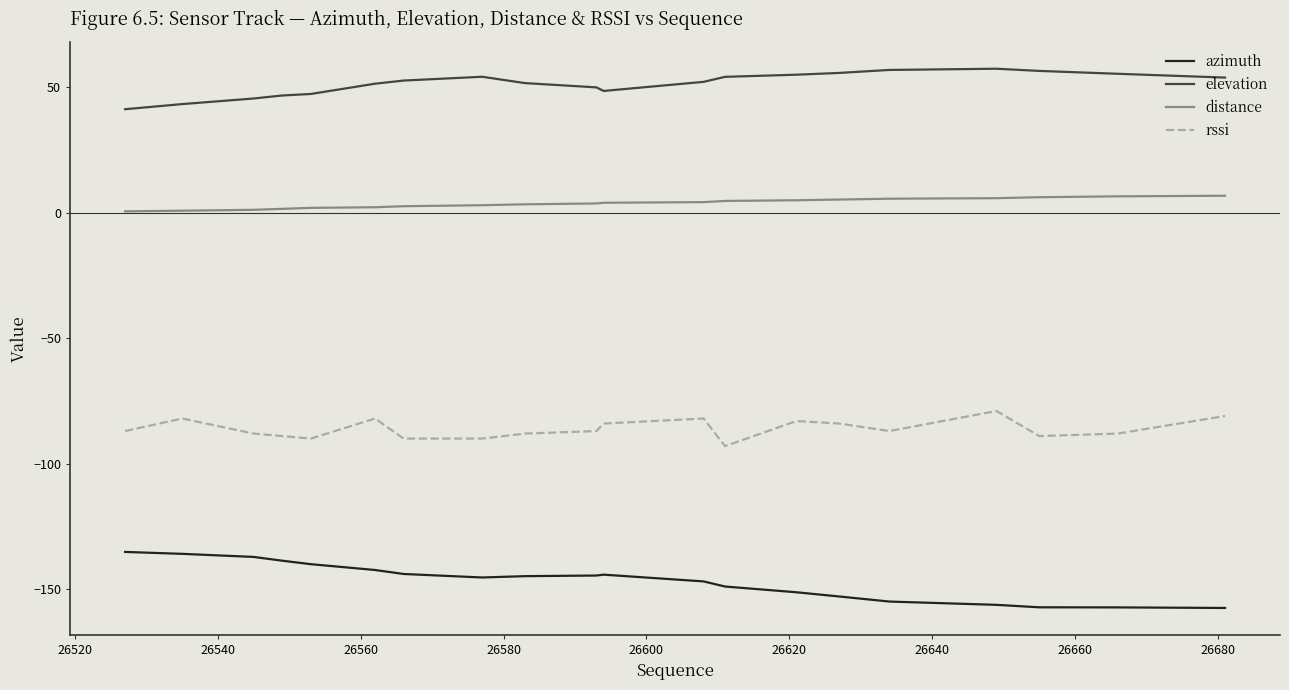

Rank the series by their maximum value, from lowest to highest.

azimuth, rssi, distance, elevation